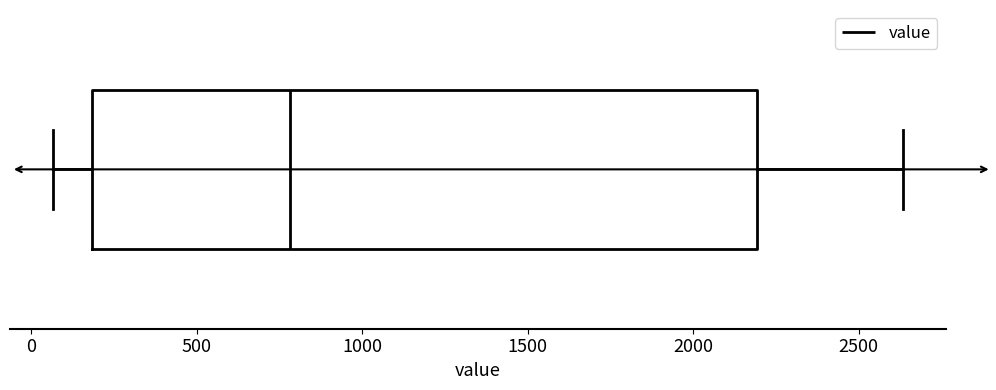

Transcribe this box plot: give where the median line is, the range the box spans, and where the two whiskers end, as read against the x-axis. The values are not printed on the chart, so give them approximately, as read against the axis.

median 800, box 200 to 2200, whiskers 50 to 2650